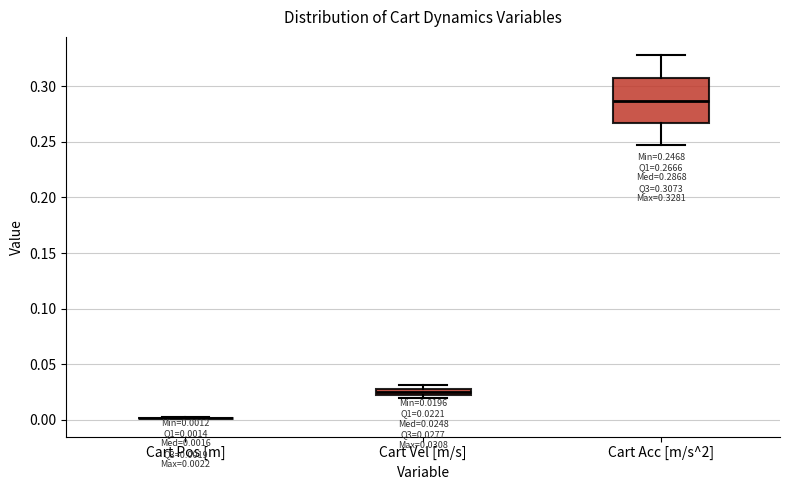

Which box is the tallest, from its lower edge to its upper edge?

Cart Acc [m/s^2]